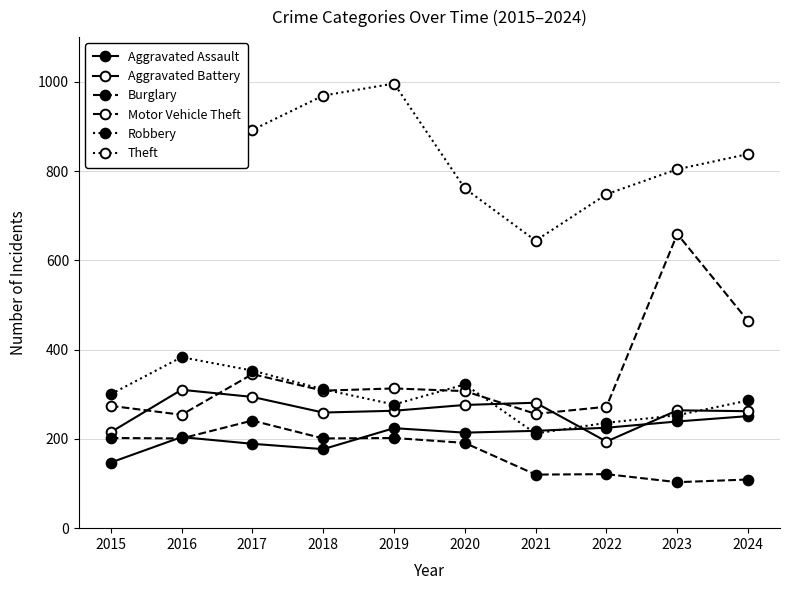

What is the maximum value shown in the chart?

996